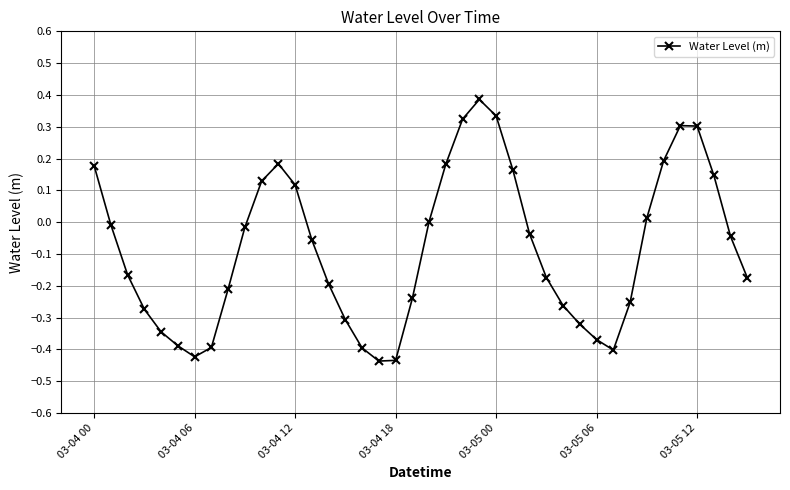

How many interior local valleys (lower than both neighbors) does the data have?

3